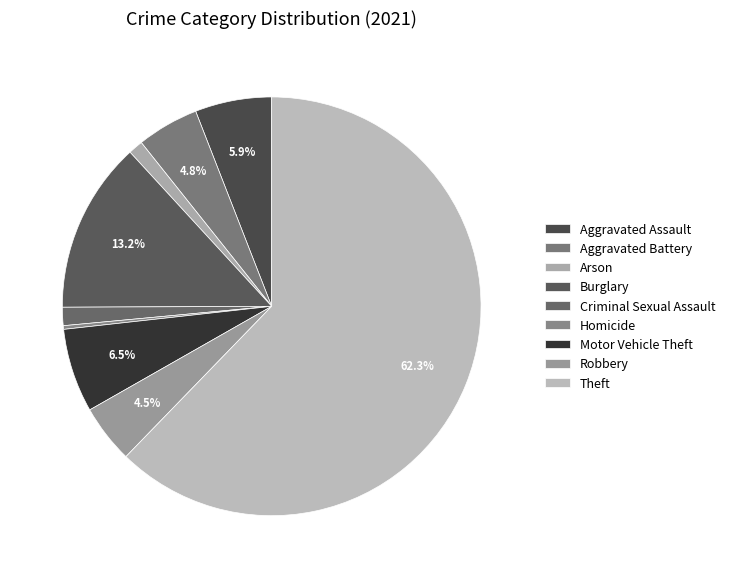

Rank the categories by value from lowest to highest.

Homicide, Arson, Criminal Sexual Assault, Robbery, Aggravated Battery, Aggravated Assault, Motor Vehicle Theft, Burglary, Theft